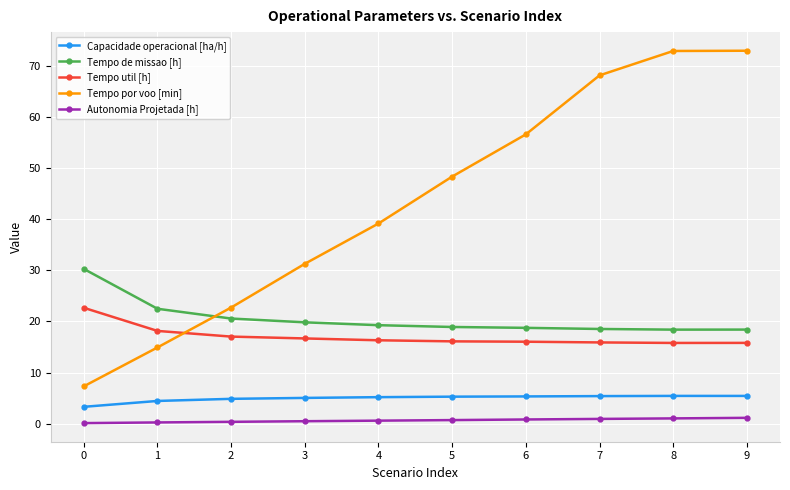

True or false: Tempo de missao [h] and Tempo util [h] intersect in this chart.

False